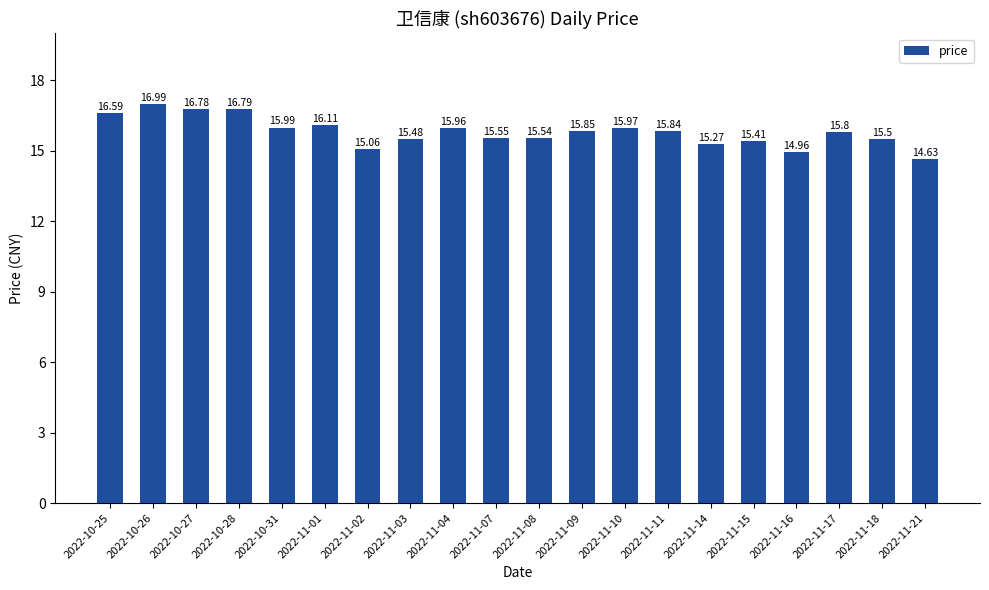

Count the number of categories in the chart.

20